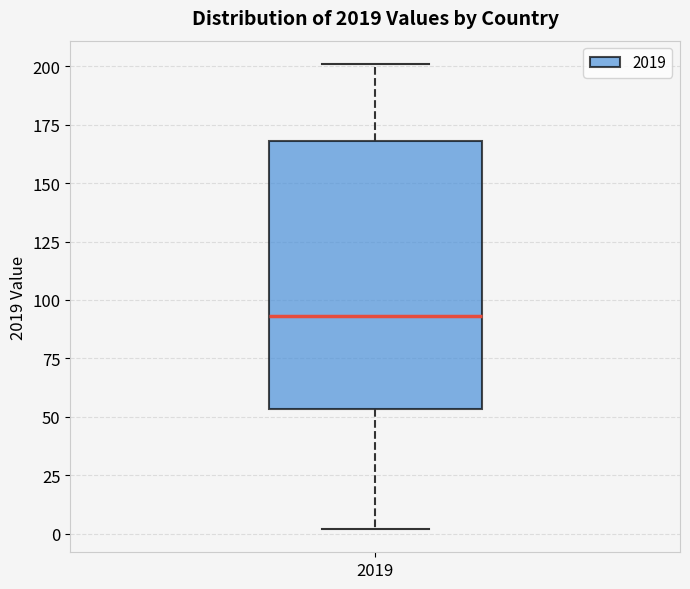

Read this box plot against the y-axis: the position of the median line, the range covered by the box, and the ends of both whiskers. The values are not printed on the chart, so give them approximately, as read against the axis.

median 95, box 55 to 170, whiskers 0 to 200